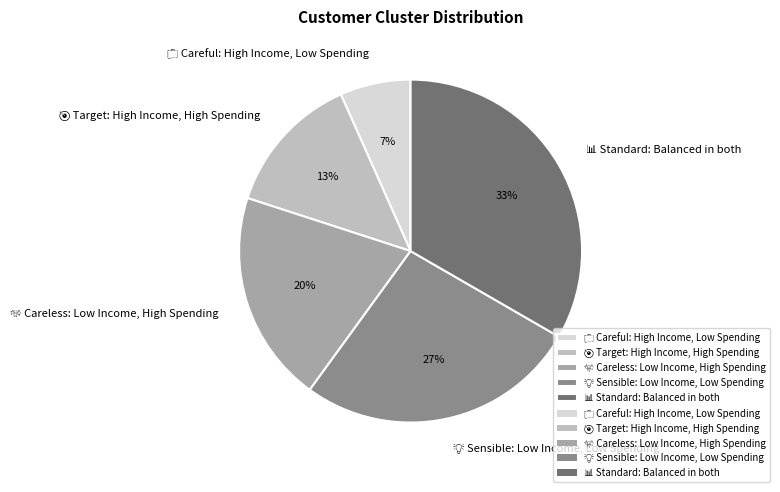

To the nearest percent, what is the average slice percentage?

20%